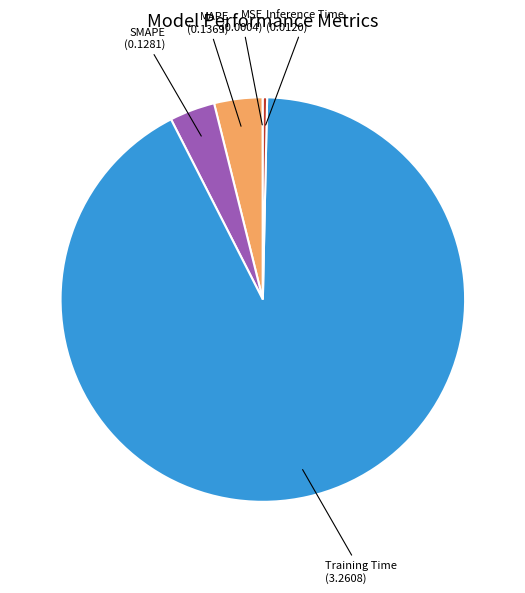

Is there a majority slice in this chart?

Yes